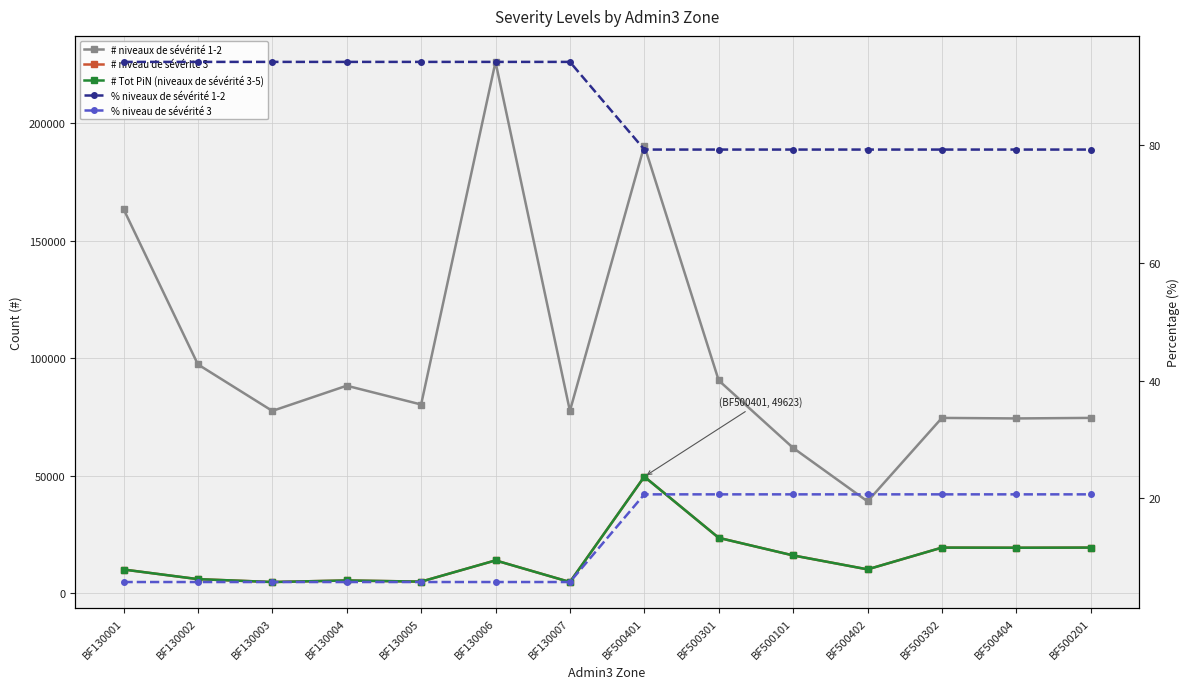

What are all the series names shown in the legend?

# niveaux de sévérité 1-2, # niveau de sévérité 3, # Tot PiN (niveaux de sévérité 3-5), % niveaux de sévérité 1-2, % niveau de sévérité 3